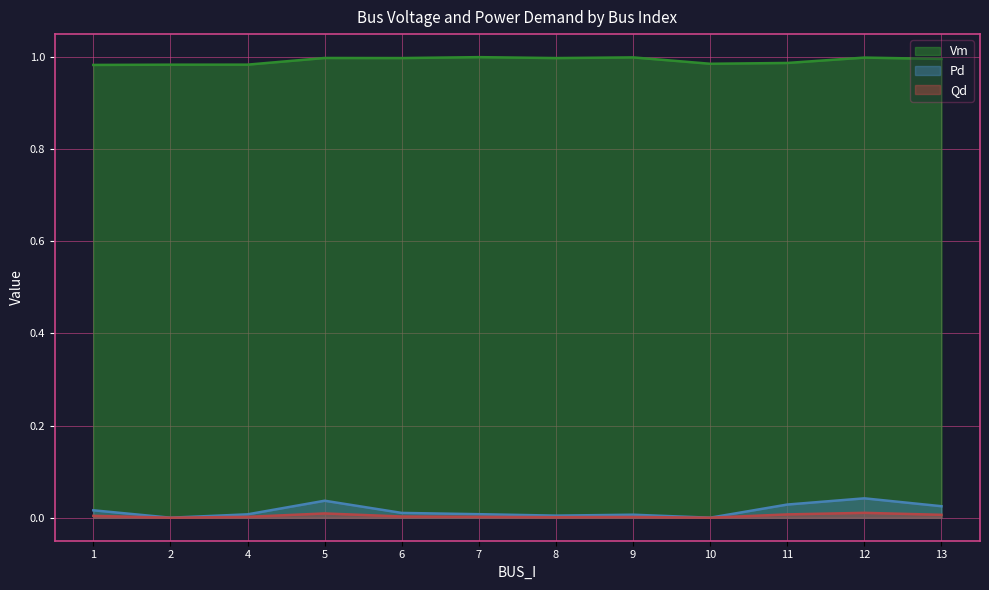

What is the total value across all series at 7?

1.0